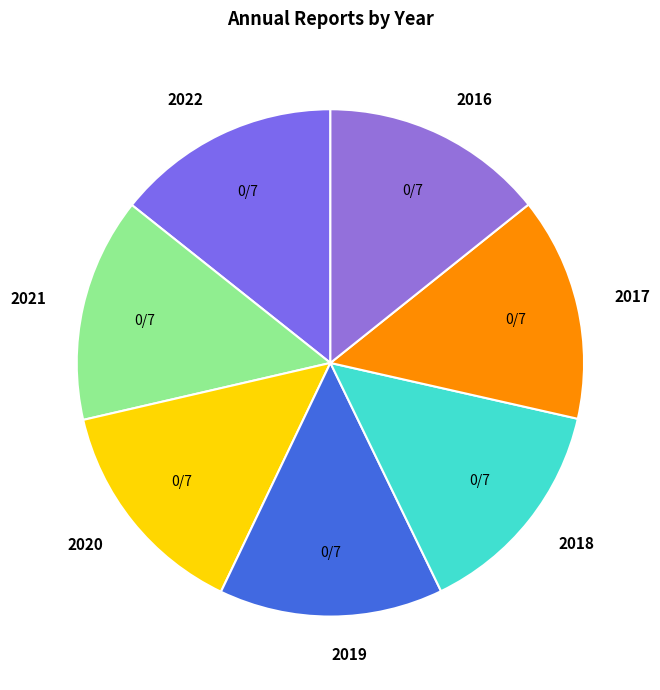

Is it true that 2016 is 8% of the pie?

False